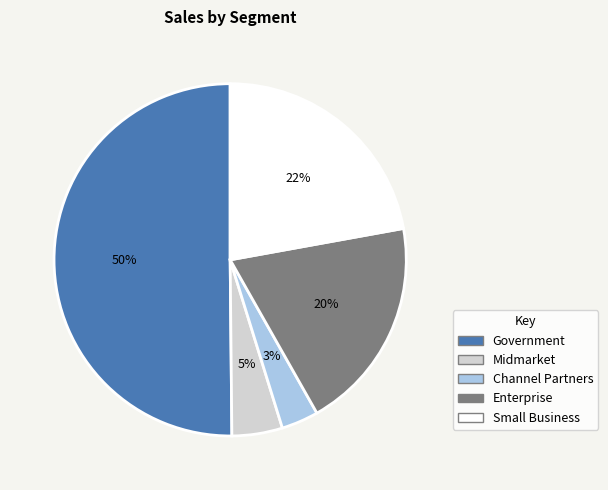

To the nearest percent, what is the average slice percentage?

20%